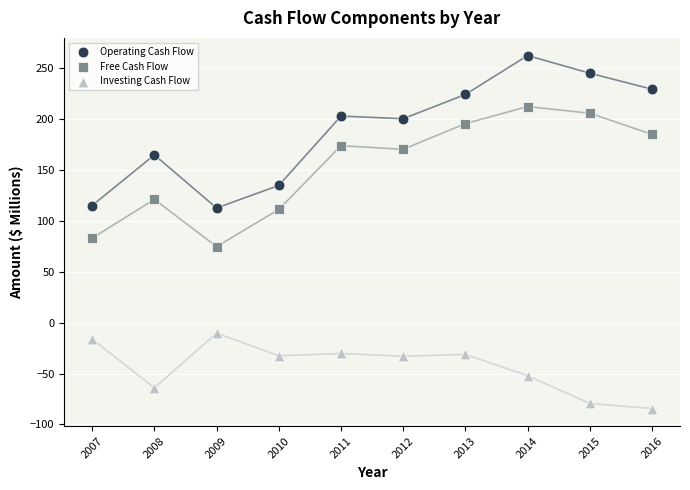

Across all series, what Y value is closest to 89?

83.1